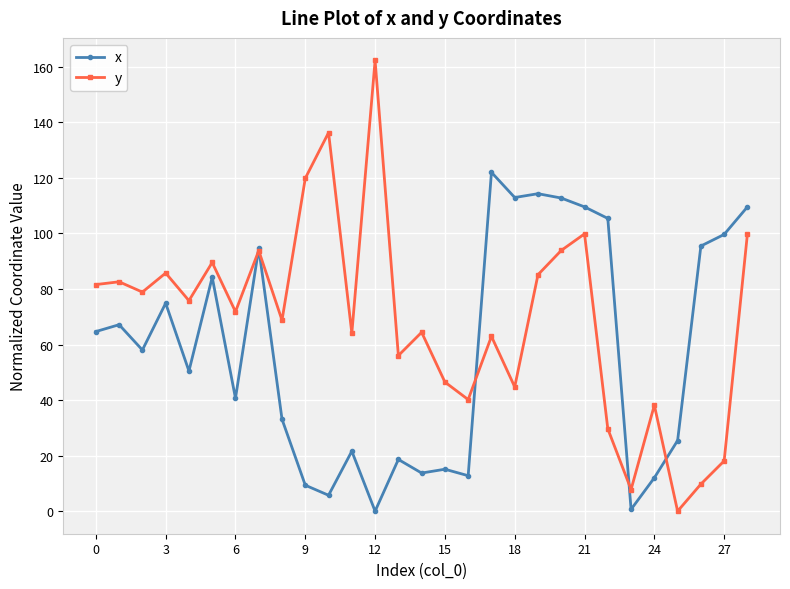

What are all the series names shown in the legend?

x, y